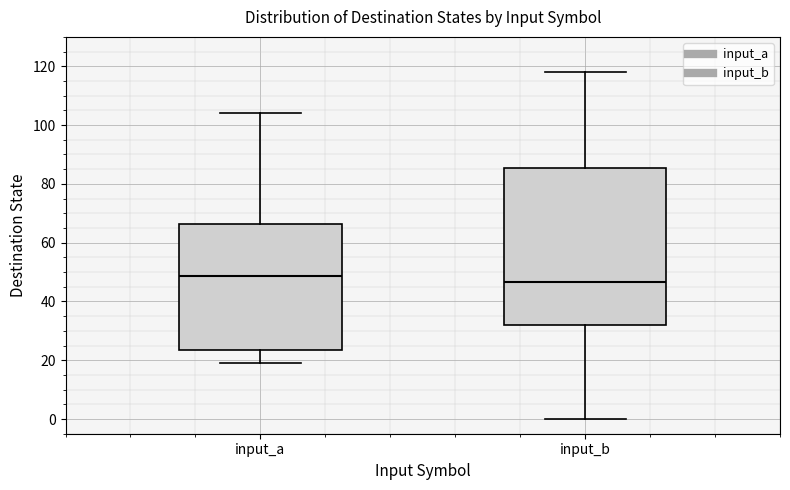

Reading left to right, read every box against the y-axis: the position of its median line, the range the box covers, and the ends of its whiskers. The values are not printed on the chart, so give them approximately, as read against the axis.

input_a: median 48, box 24 to 66, whiskers 20 to 104
input_b: median 46, box 32 to 86, whiskers 0 to 118